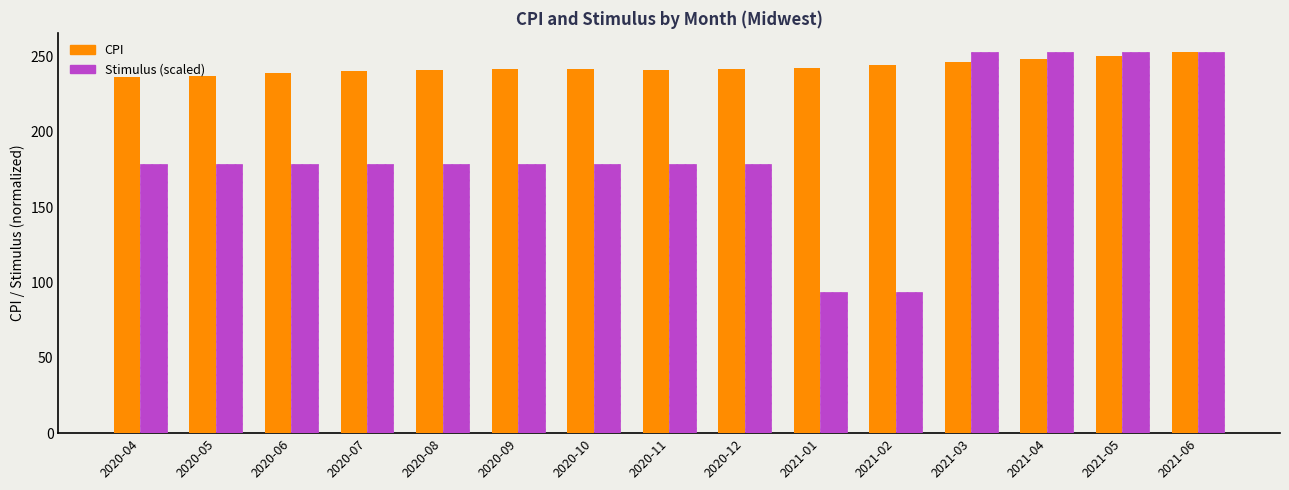

What is the difference between the Stimulus (scaled) values at 2020-07 and 2021-02?

84.6